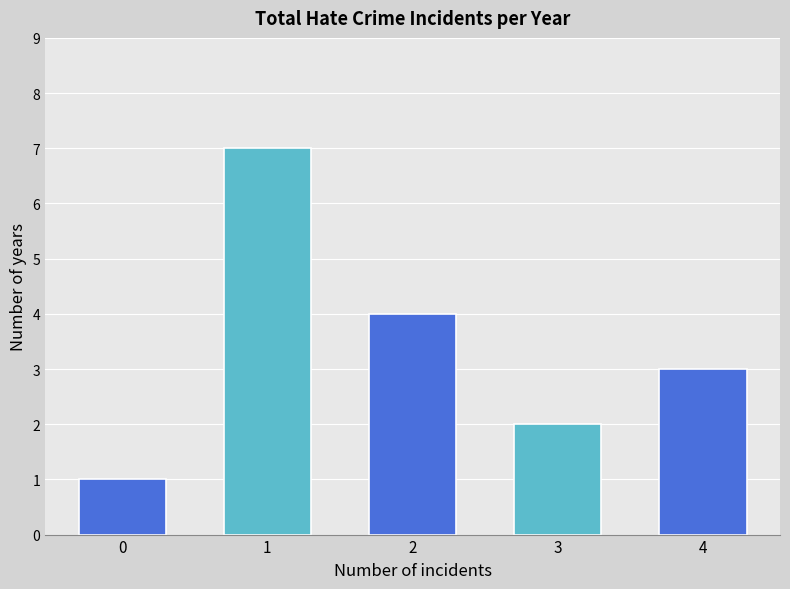

Reading left to right, transcribe all the data shown in this chart.

1	7	4	2	3